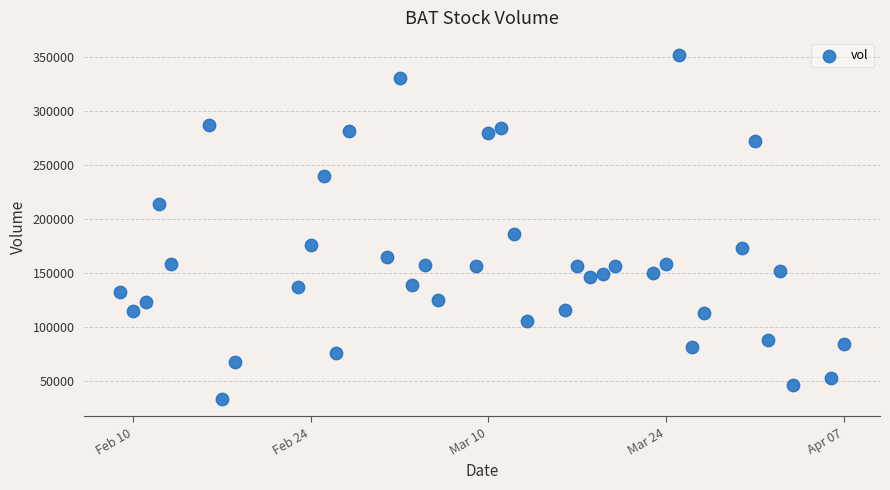

What is the range of Y values (max minus min)?

318500